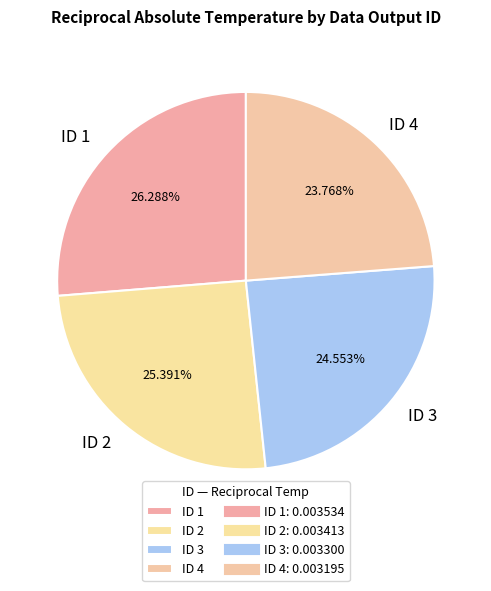

Is there any slice that represents more than half of the pie?

No